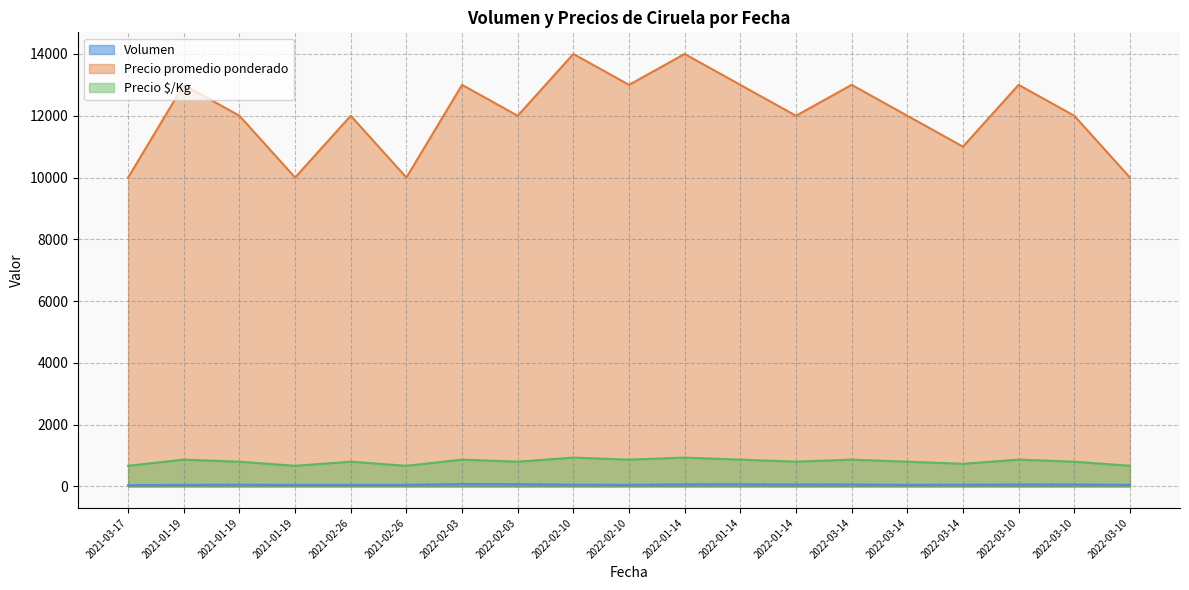

True or false: Volumen has more than 1 interior local peaks.

True